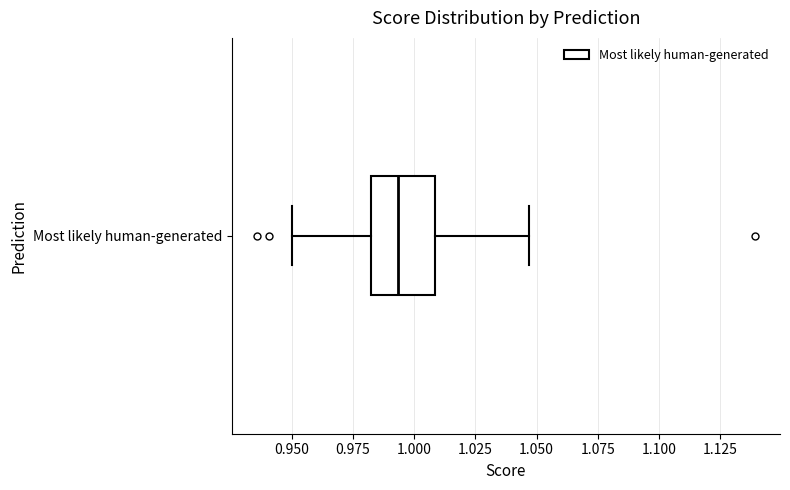

Where does the left whisker of the box for Most likely human-generated end on the x-axis? The values are not printed on the chart, so give them approximately, as read against the axis.

0.950